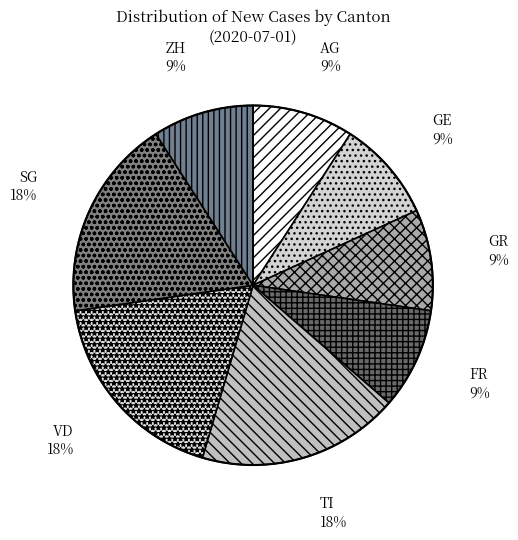

What is the ratio of the value at ZH to the value at FR?

1.0